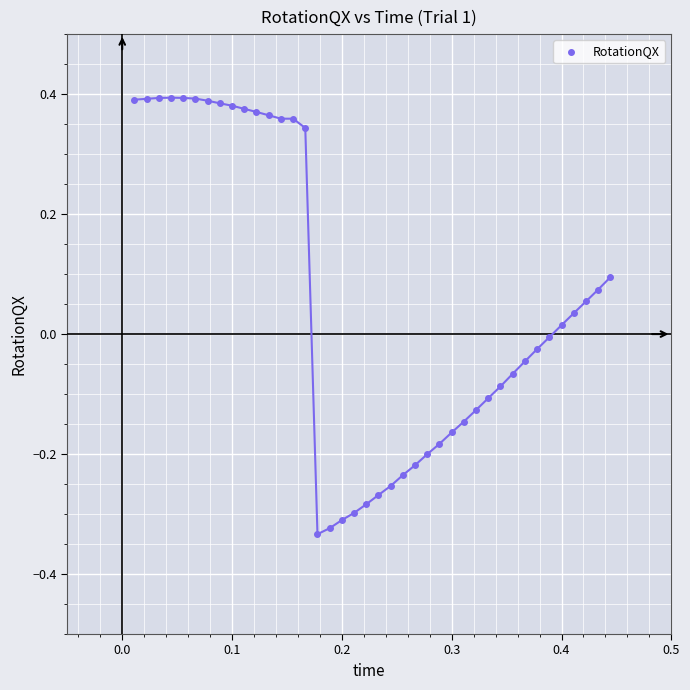

What is the range of Y values (max minus min)?

0.7